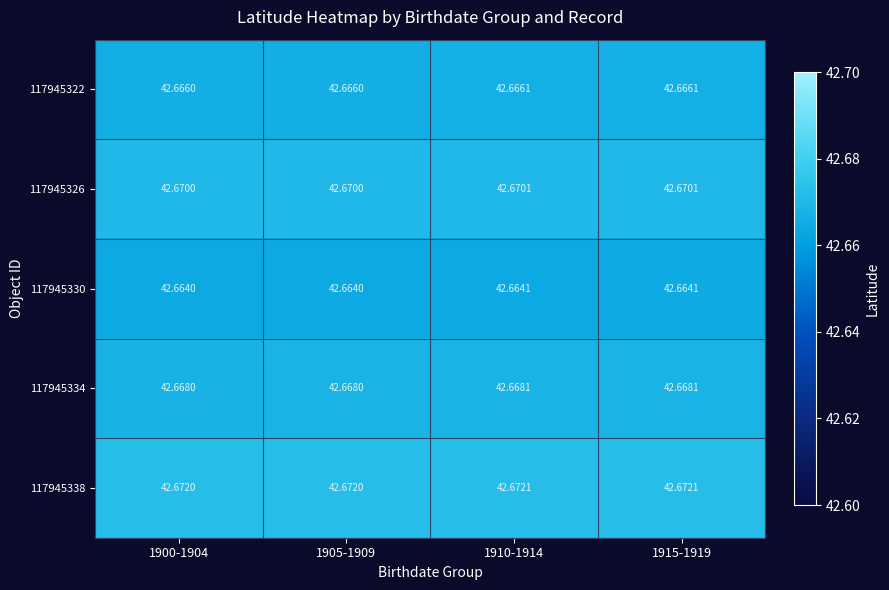

Is the value of 117945334 at 1910-1914 greater than the value of 117945326 at 1905-1909?

No